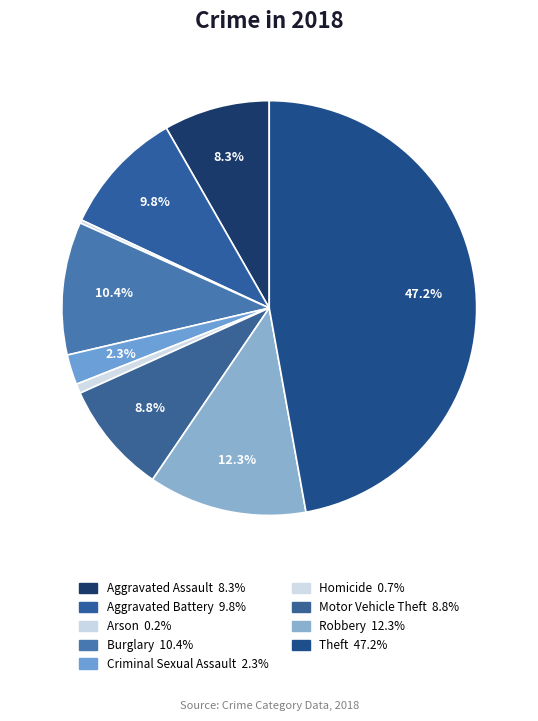

Which has a higher value, Arson or Robbery?

Robbery